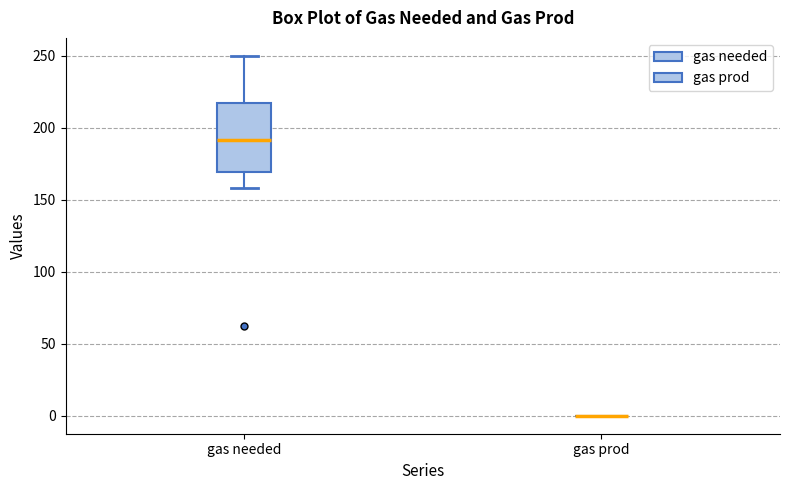

Which box is the tallest, from its lower edge to its upper edge?

gas needed